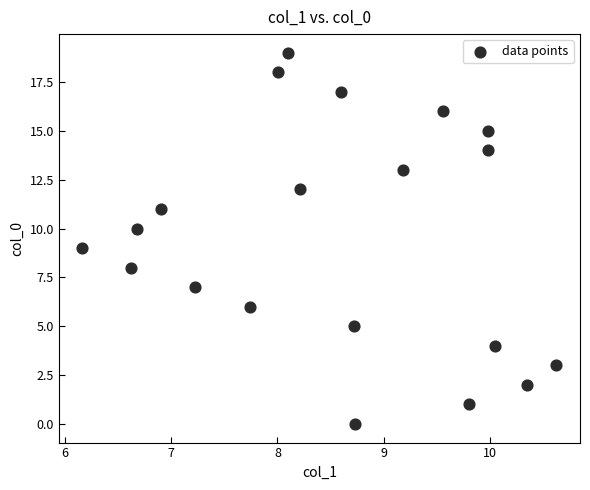

How many points are shown in the scatter plot?

20